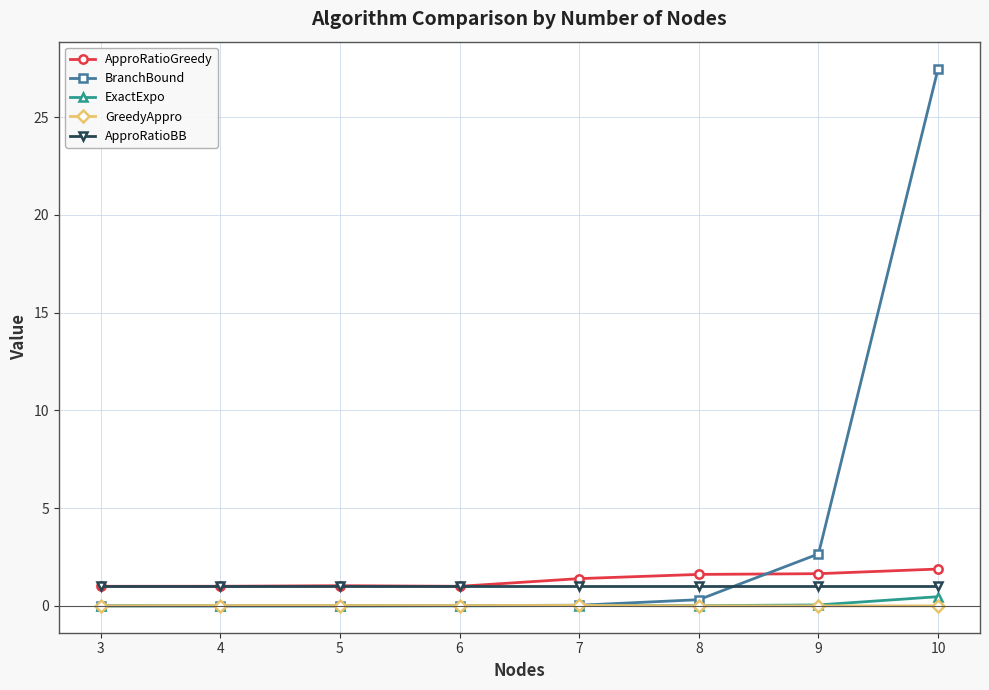

Rank the series by their maximum value, from highest to lowest.

BranchBound, ApproRatioGreedy, ApproRatioBB, ExactExpo, GreedyAppro